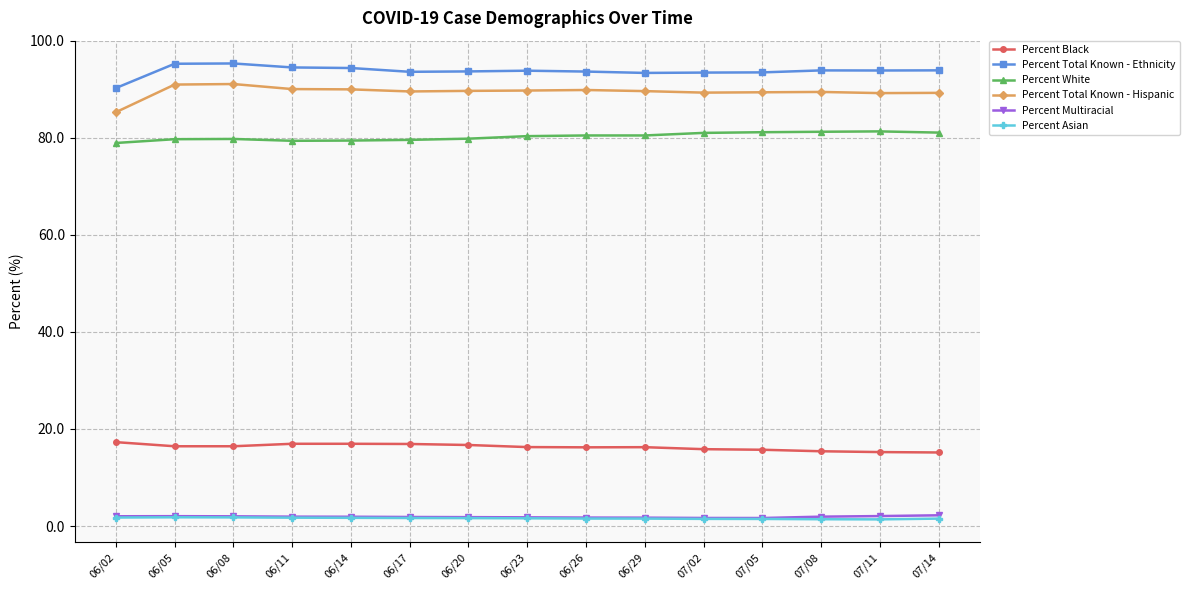

True or false: Percent White and Percent Asian intersect in this chart.

False